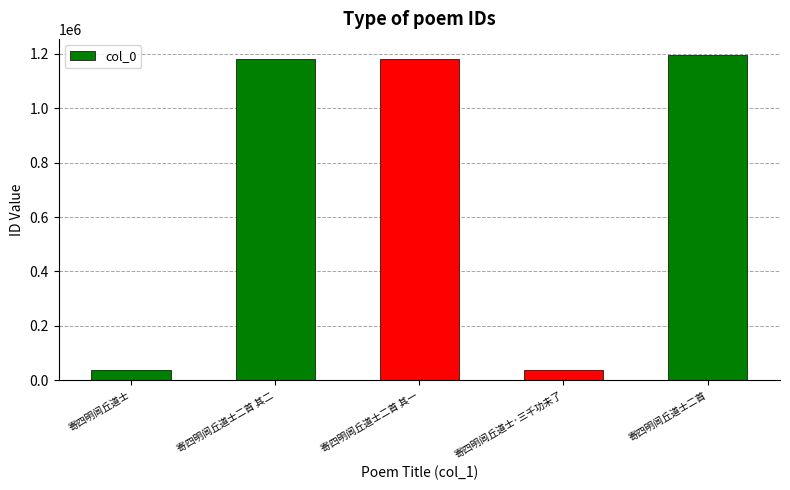

Where is the data nearest to the value 616258?

寄四明闾丘道士二首 其一